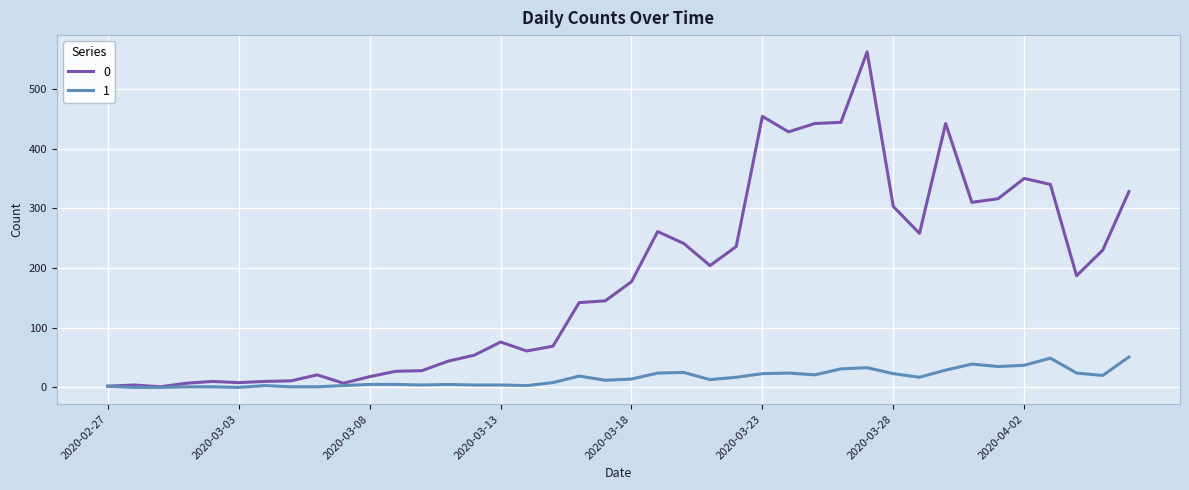

How many distinct data groups are displayed?

2